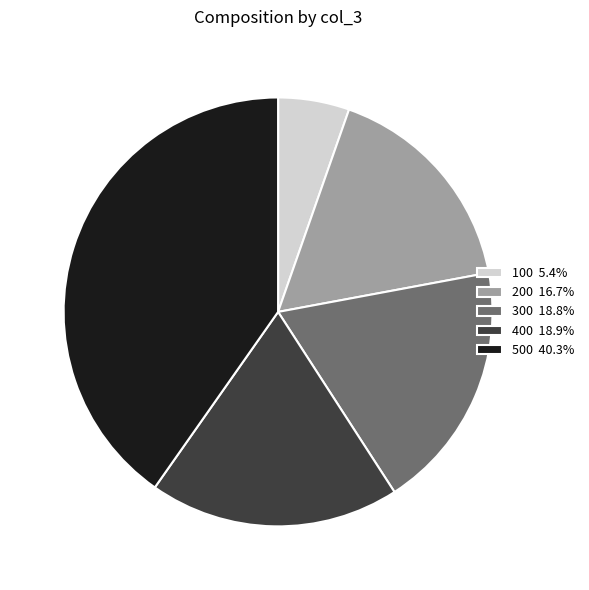

What is the largest slice in the pie chart?

500